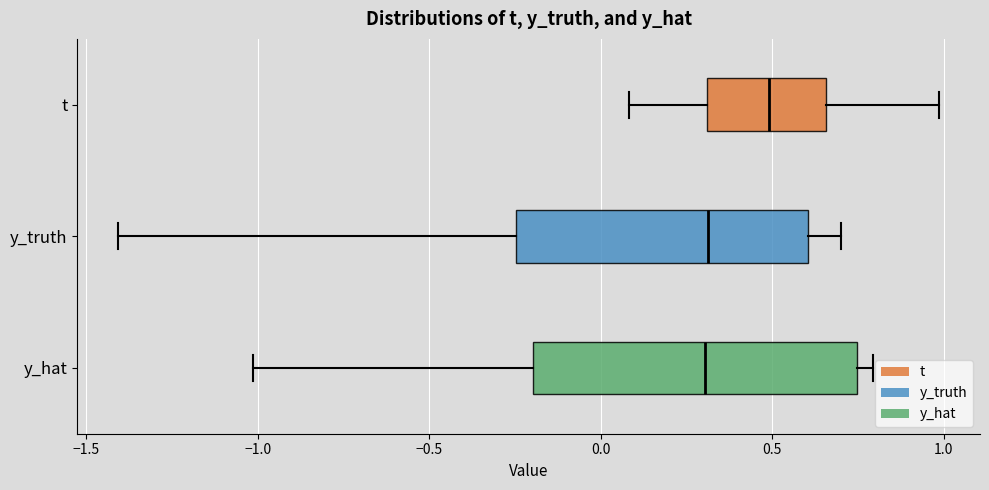

Where is the left edge of the box for y_hat on the x-axis? The values are not printed on the chart, so give them approximately, as read against the axis.

-0.20